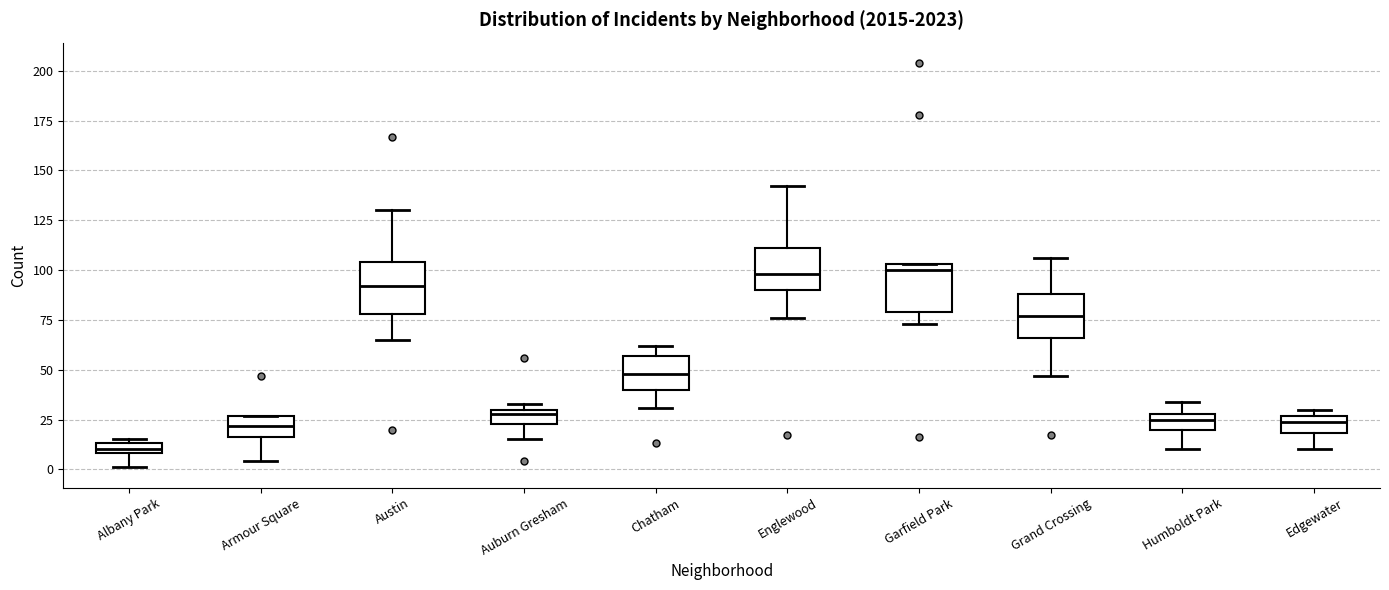

Where does the median line of the box for Englewood sit on the y-axis? The values are not printed on the chart, so give them approximately, as read against the axis.

100